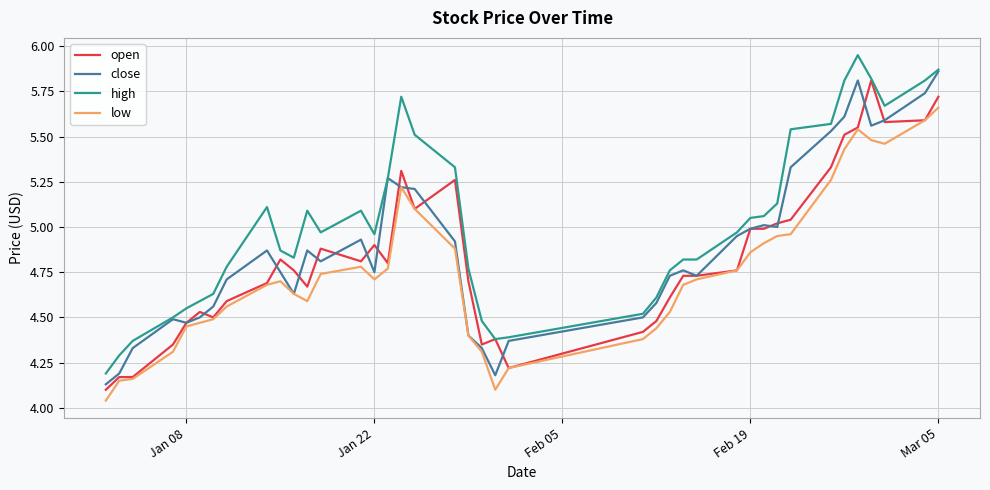

True or false: high and low intersect in this chart.

False